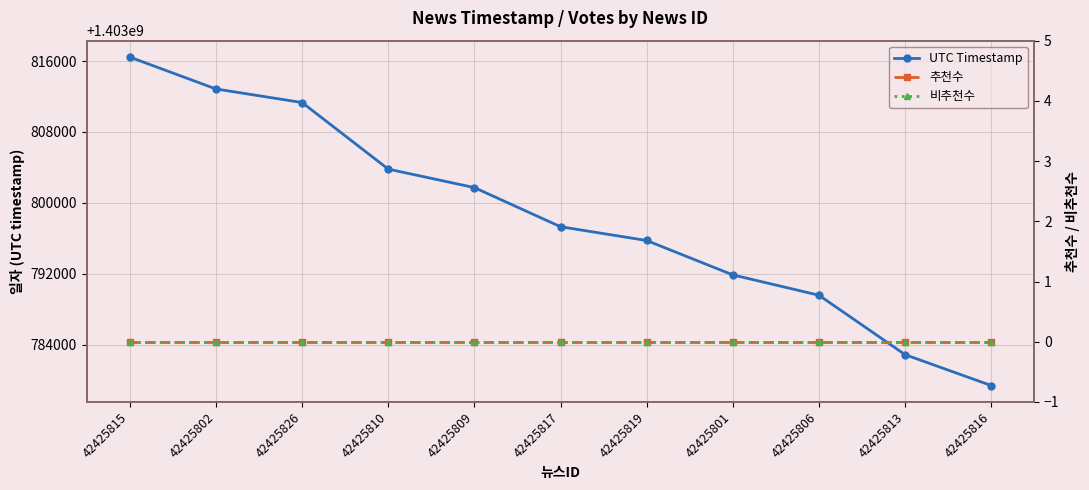

Reading left to right, what are all the values shown in this chart?

UTC Timestamp: 42425815=1403816448	42425802=1403812852	42425826=1403811322	42425810=1403803816	42425809=1403801731	42425817=1403797317	42425819=1403795765	42425801=1403791886	42425806=1403789594	42425813=1403782894	42425816=1403779411
추천수: 42425815=0	42425802=0	42425826=0	42425810=0	42425809=0	42425817=0	42425819=0	42425801=0	42425806=0	42425813=0	42425816=0
비추천수: 42425815=0	42425802=0	42425826=0	42425810=0	42425809=0	42425817=0	42425819=0	42425801=0	42425806=0	42425813=0	42425816=0